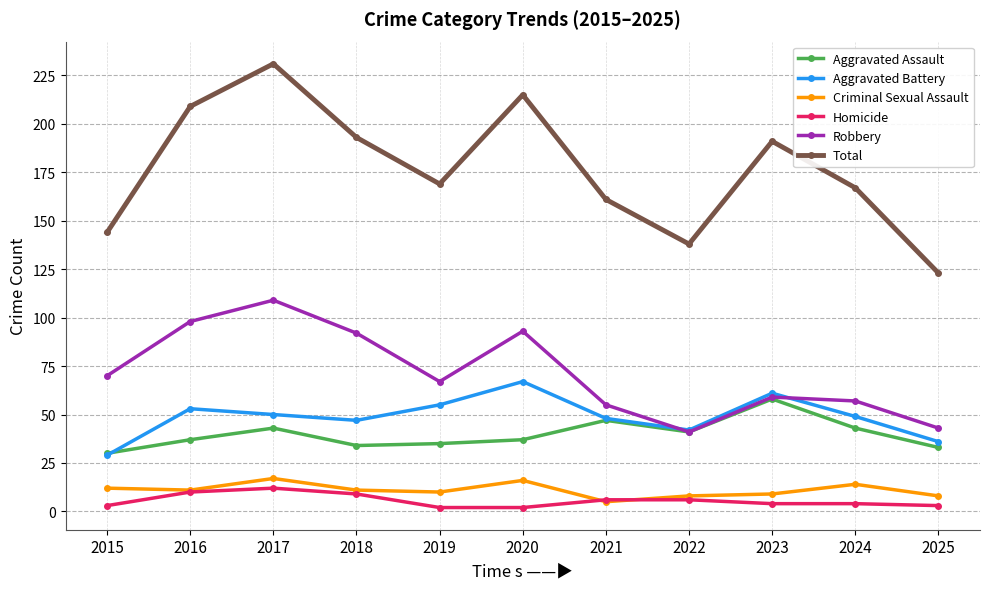

What is the maximum value for Homicide?

12